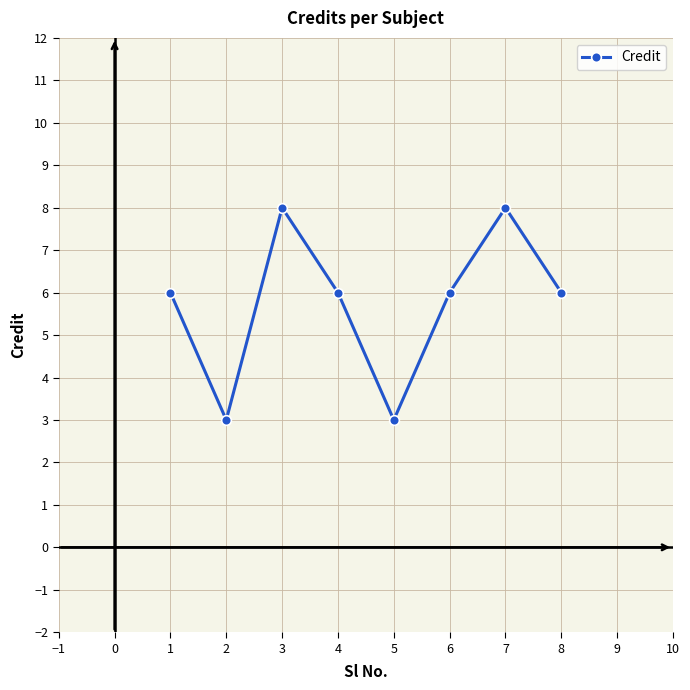

What is the minimum value shown in the chart?

3